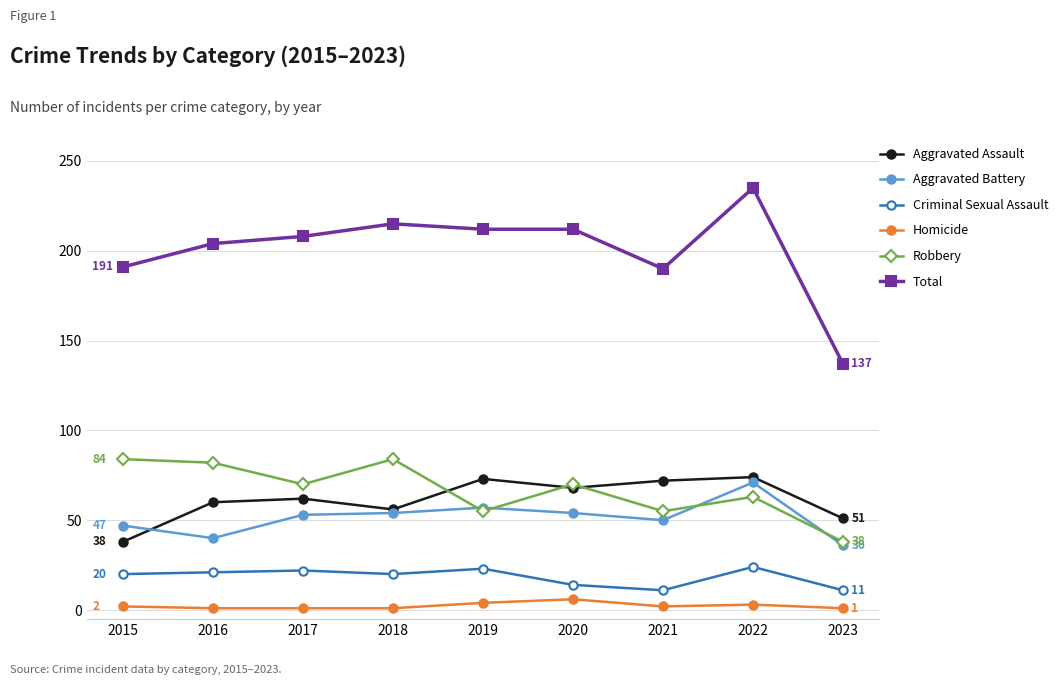

Count the number of data series in this chart.

6